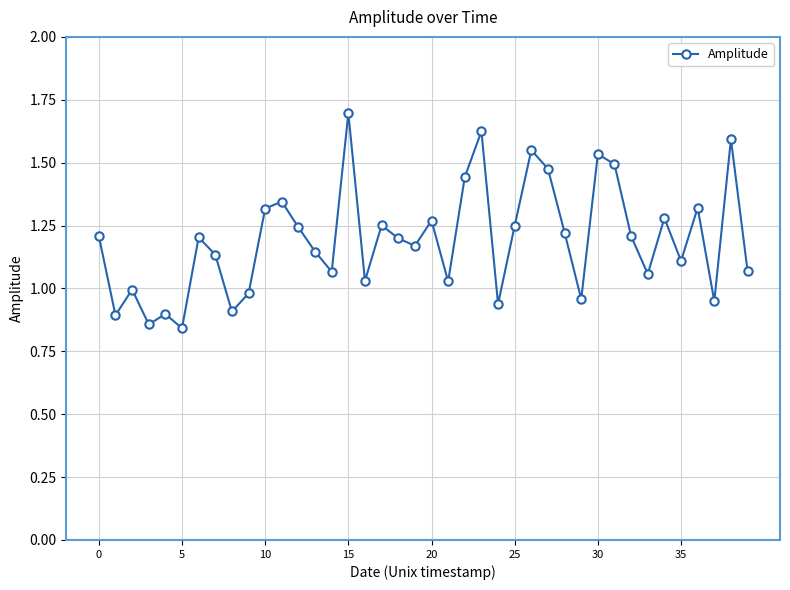

What is the greatest value displayed?

1.7